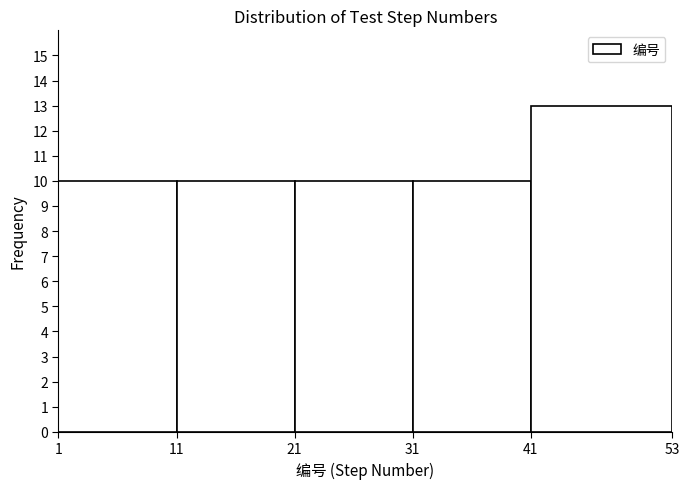

Over which range of the x-axis is the bar tallest?

41 to 53